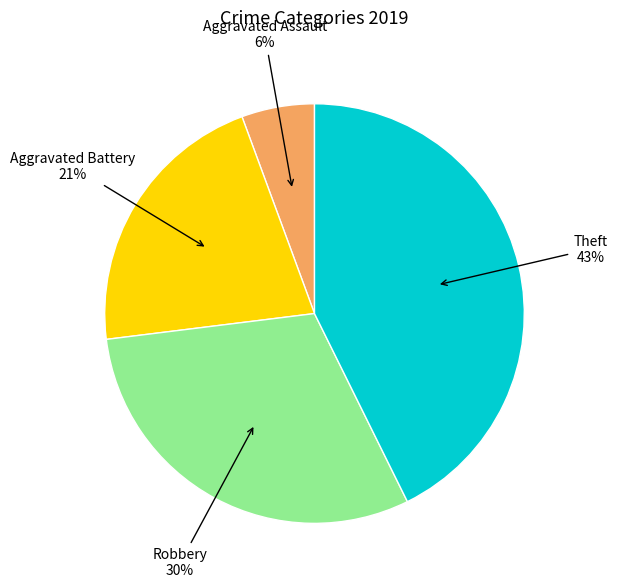

Does Robbery account for over 50% of the chart?

No